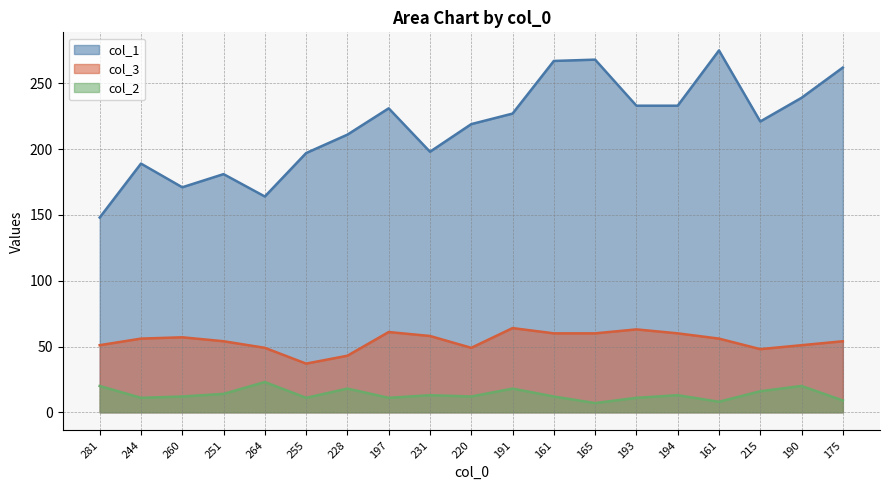

List the series in order of their peak value, highest first.

col_1, col_3, col_2